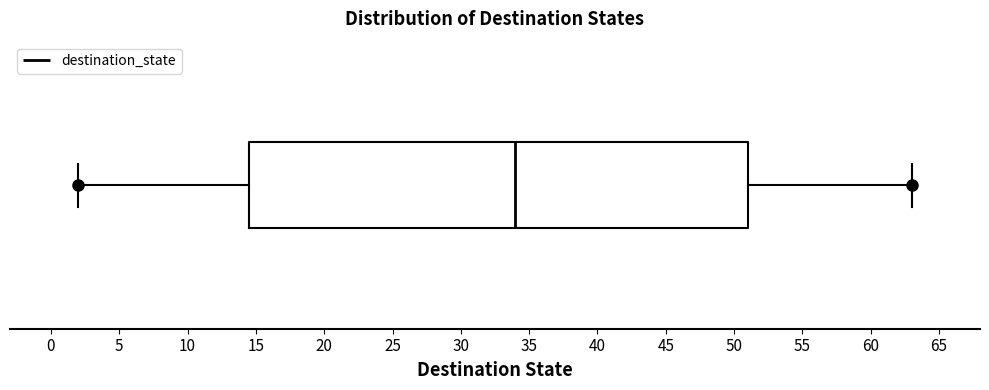

Where is the right edge of the box on the x-axis? The values are not printed on the chart, so give them approximately, as read against the axis.

51.0